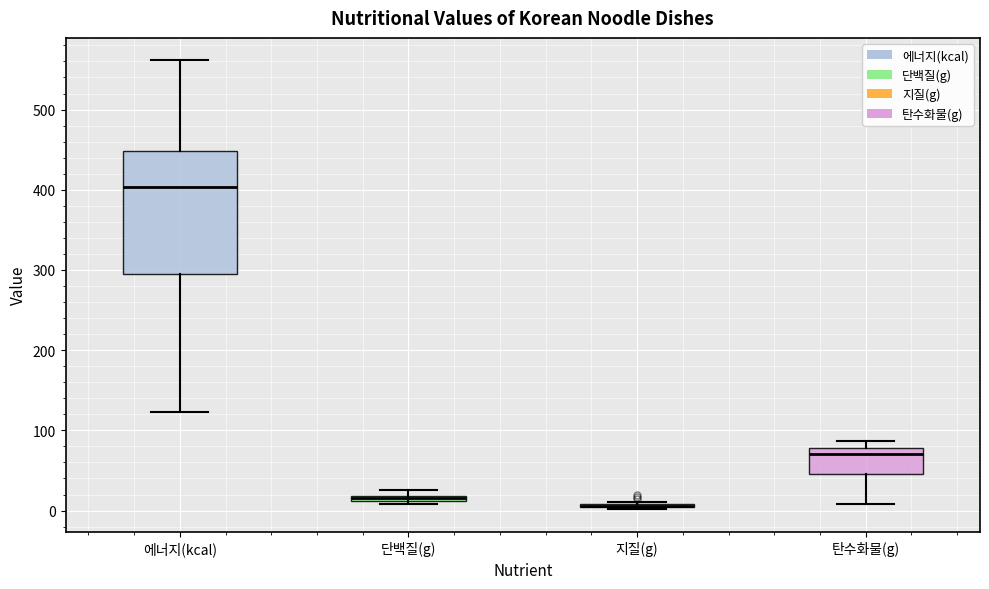

Comparing the boxes themselves (not the whiskers), which one is the tallest?

에너지(kcal)